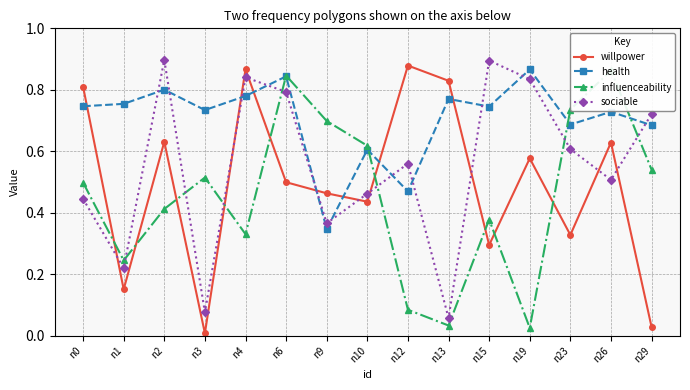

After their last crossing, which series has the higher values: sociable or health?

sociable